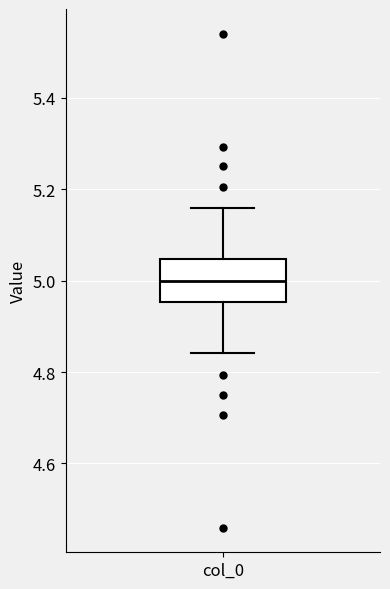

Where does the median line of the box for col_0 sit on the y-axis? The values are not printed on the chart, so give them approximately, as read against the axis.

5.00